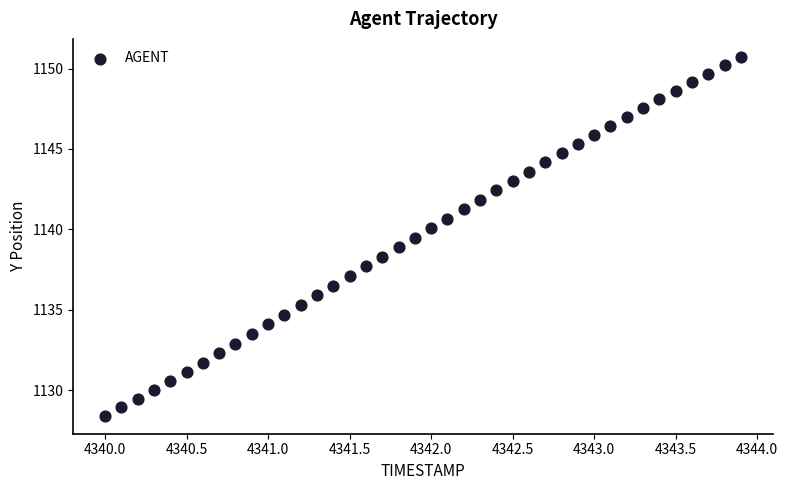

What is the range of X values (max minus min)?

3.9